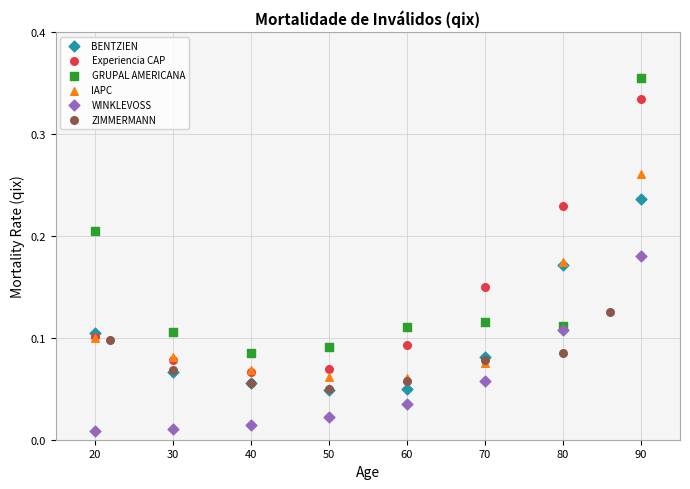

Which series contains the highest Y value?

GRUPAL AMERICANA